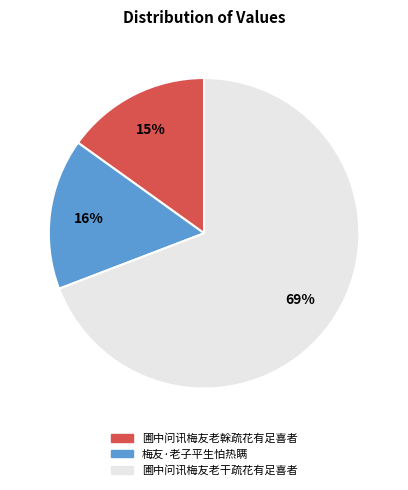

Between 梅友·老子平生怕热瞒 and 圃中问讯梅友老干疏花有足喜者, which is larger?

圃中问讯梅友老干疏花有足喜者